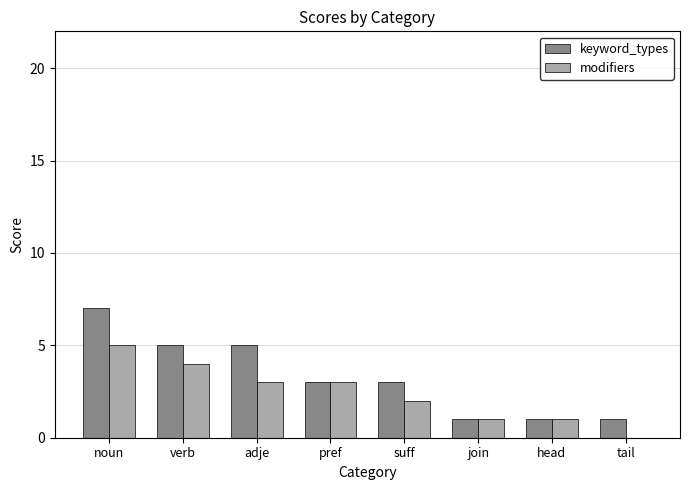

What are all the series names shown in the legend?

keyword_types, modifiers